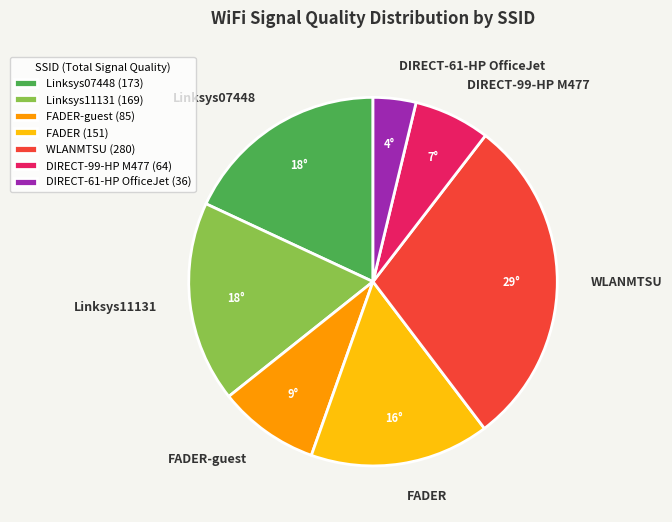

Do WLANMTSU and DIRECT-99-HP M477 together represent more than half of the pie?

No